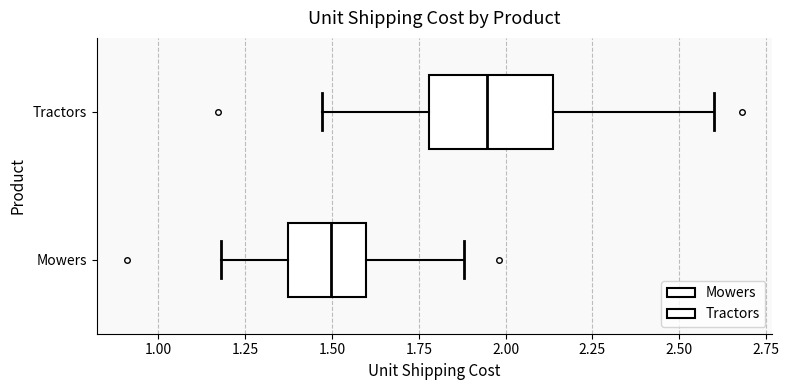

Where does the left whisker of the box for Mowers end on the x-axis? The values are not printed on the chart, so give them approximately, as read against the axis.

1.20